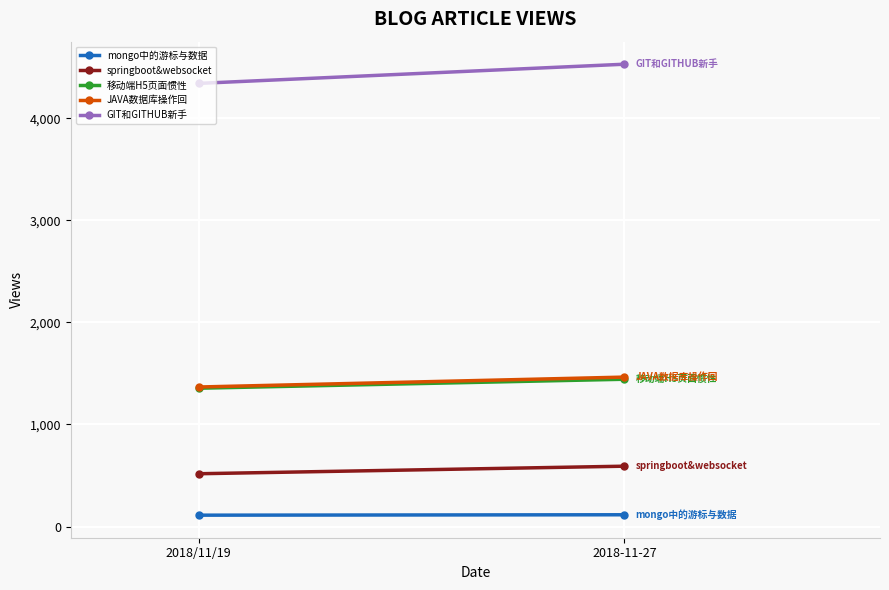

Is it true that springboot&websocket equals 110 at 2018/11/19?

False